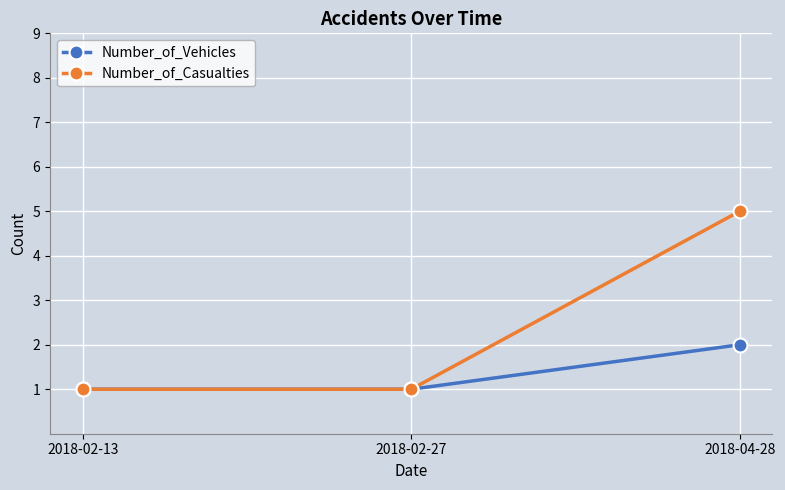

What is the difference between the maximum and minimum values in the Number_of_Casualties series?

4